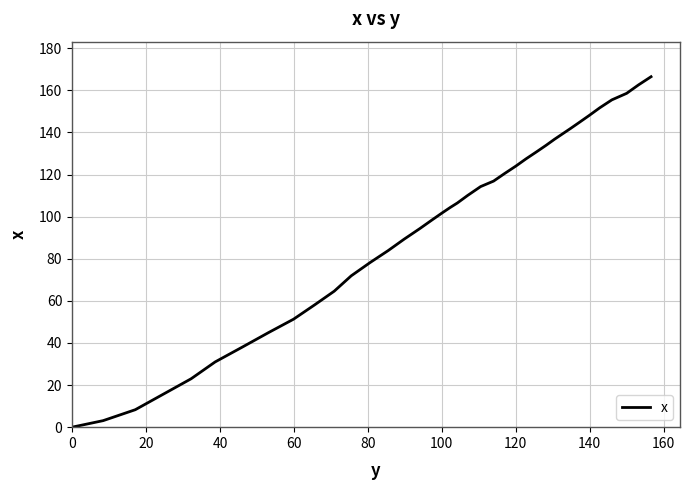

What is the greatest value displayed?

166.5